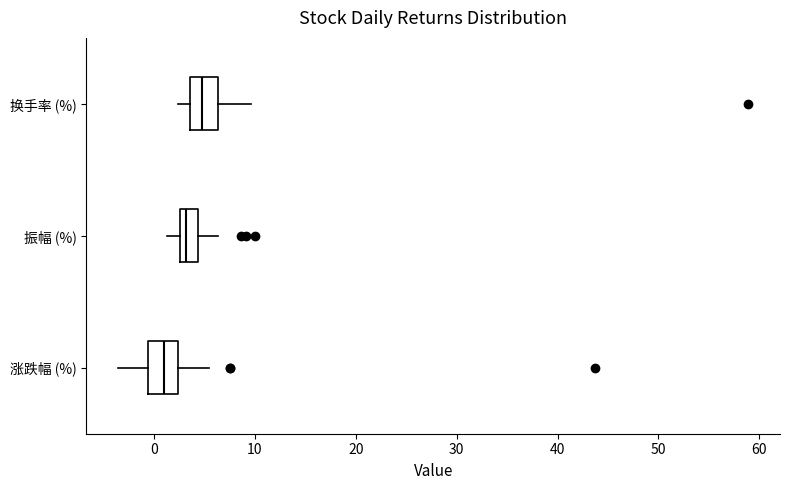

Which box has the furthest to the right median line?

换手率 (%)